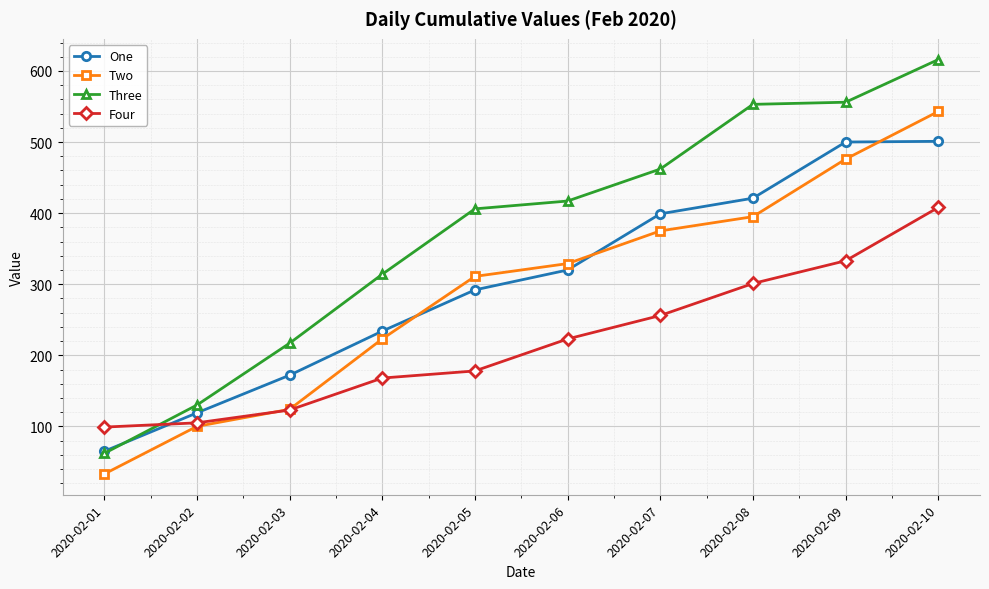

Where is One nearest to the value 283?

2020-02-05